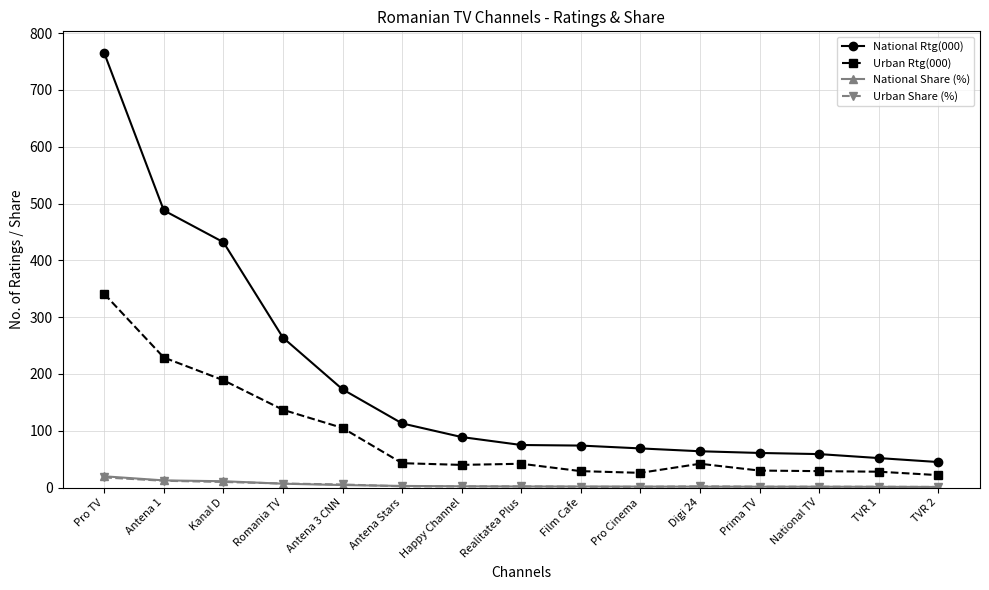

What is the approximate value of Urban Share (%) at Digi 24?

2.2